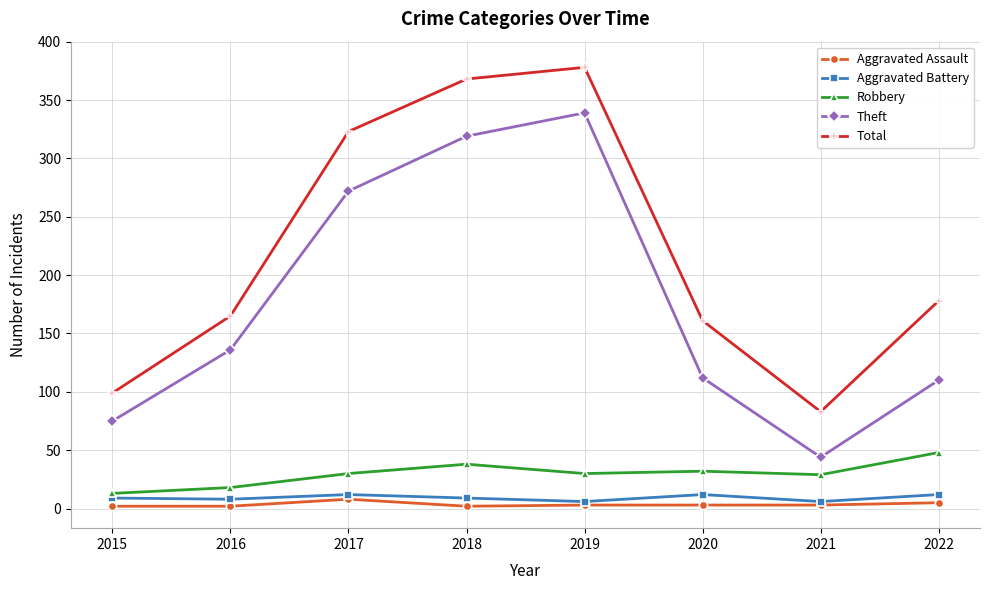

Is it true that Aggravated Assault equals 8 at 2017?

True